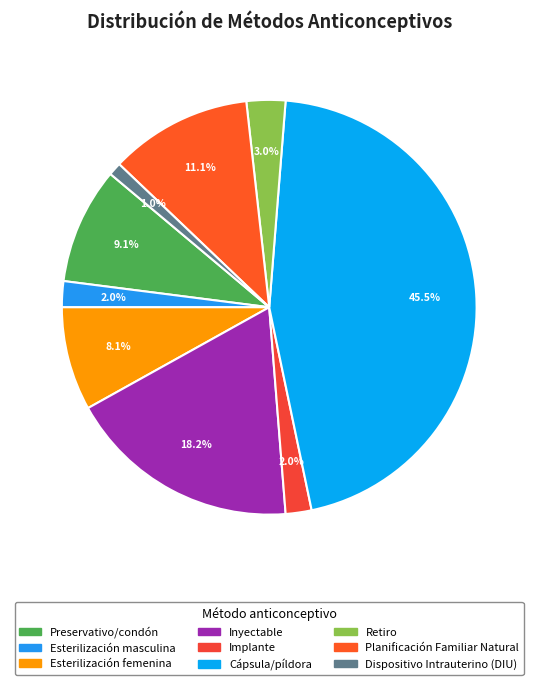

To the nearest percent, what is the combined percentage of Dispositivo Intrauterino (DIU) and Esterilización femenina?

9%